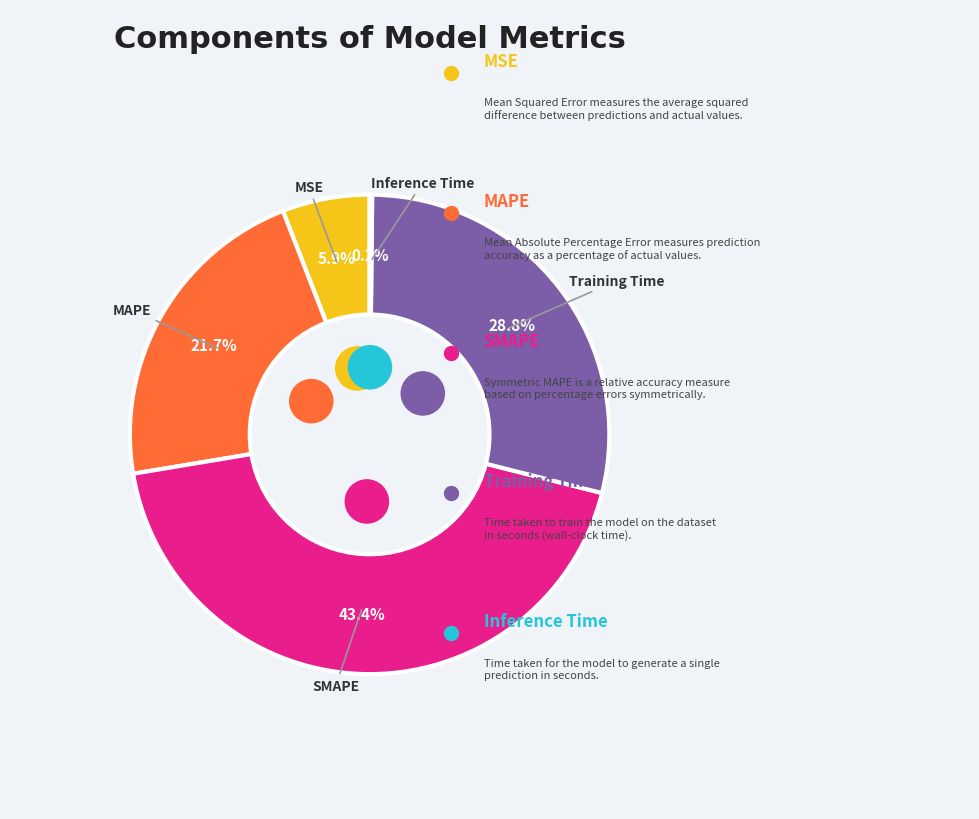

Does any single category account for the majority?

No